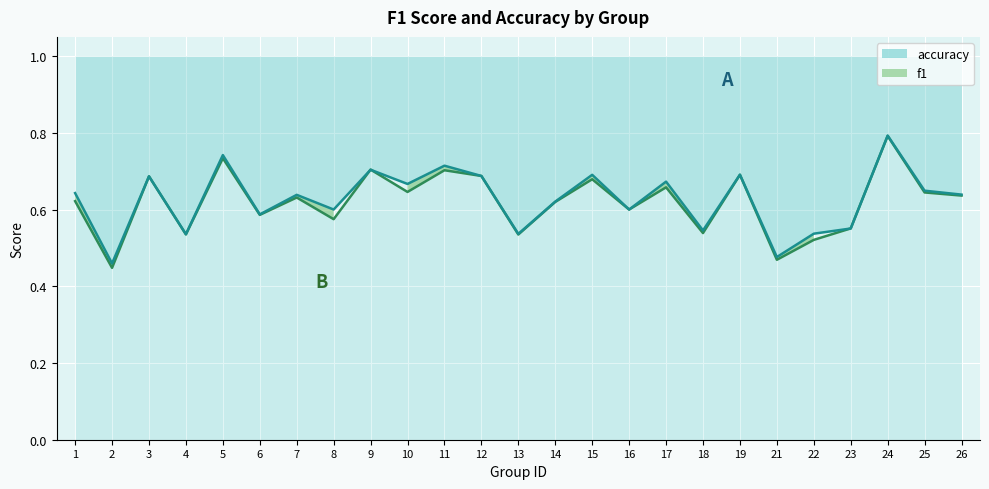

At how many categories does at least one series exceed 0?

25